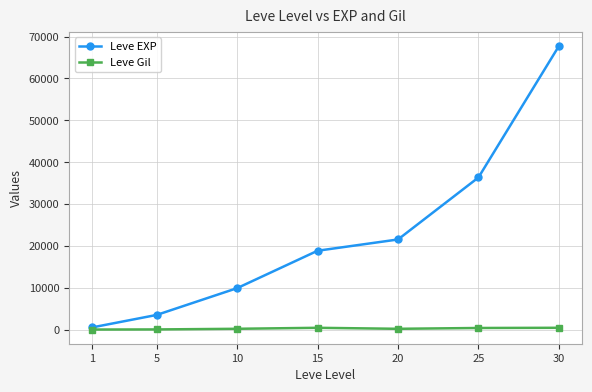

What are all the series names shown in the legend?

Leve EXP, Leve Gil